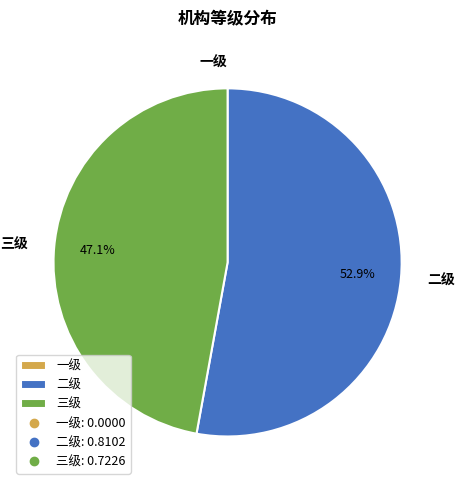

Is there any slice that represents more than half of the pie?

Yes